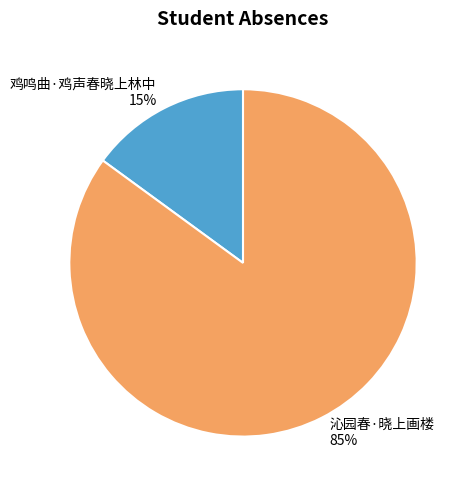

Which has a higher value, 鸡鸣曲·鸡声春晓上林中 or 沁园春·晓上画楼?

沁园春·晓上画楼